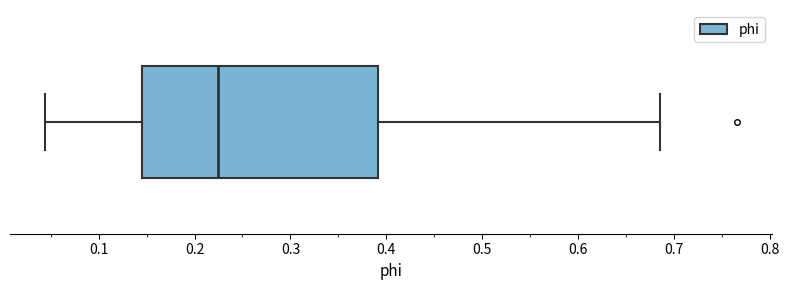

Where does the left whisker of the box end on the x-axis? The values are not printed on the chart, so give them approximately, as read against the axis.

0.04